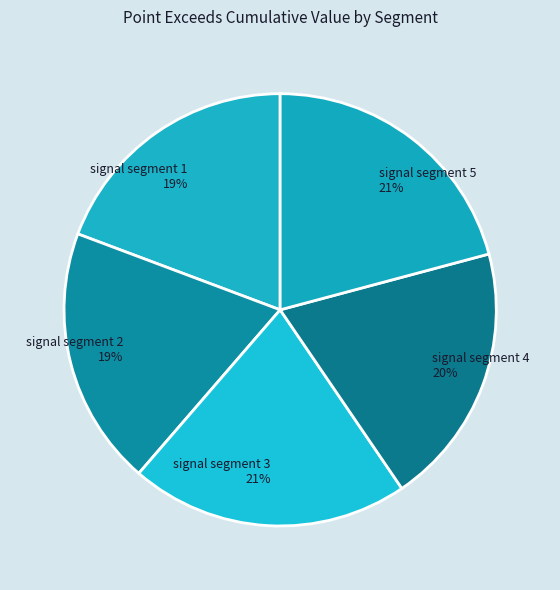

Is there any slice that represents more than half of the pie?

No